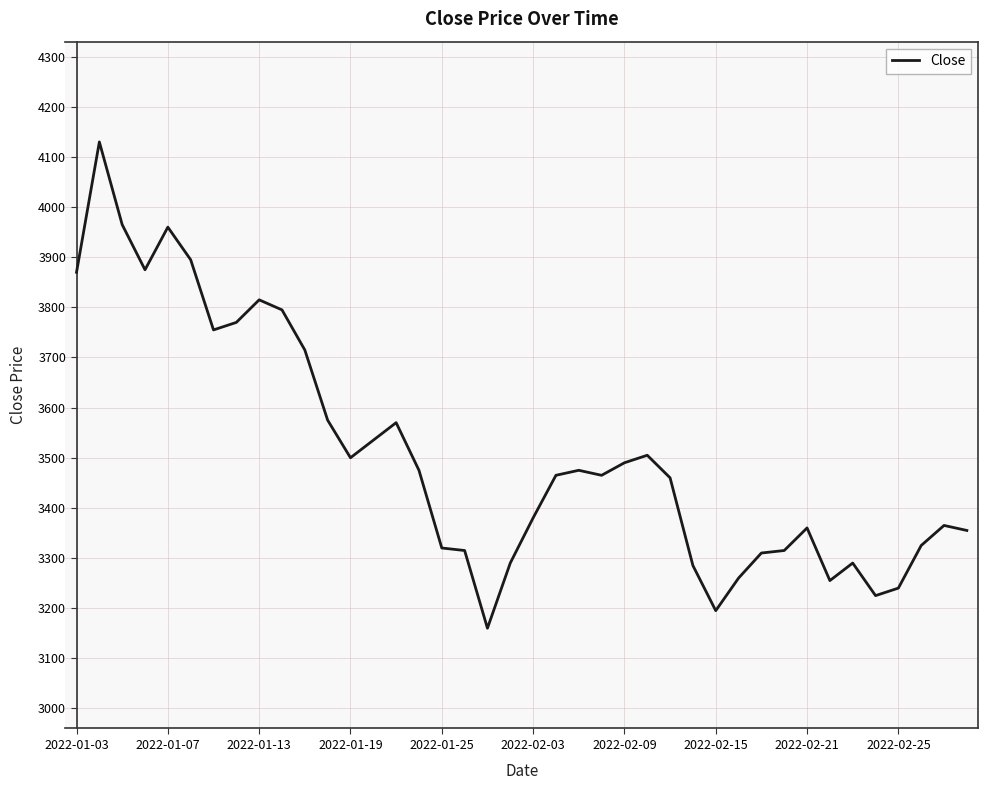

What is the difference between the maximum and minimum values?

970